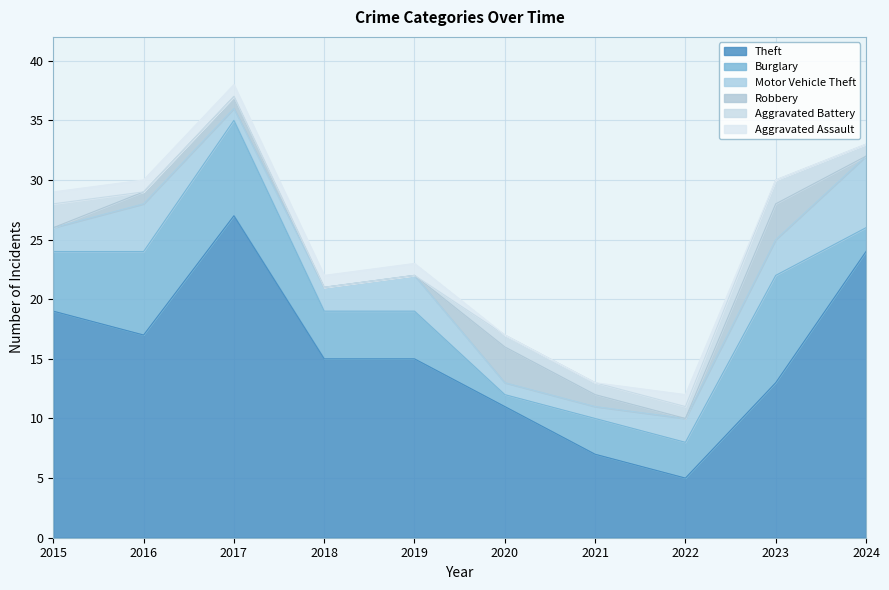

At which category is the sum across all series the highest?

2017